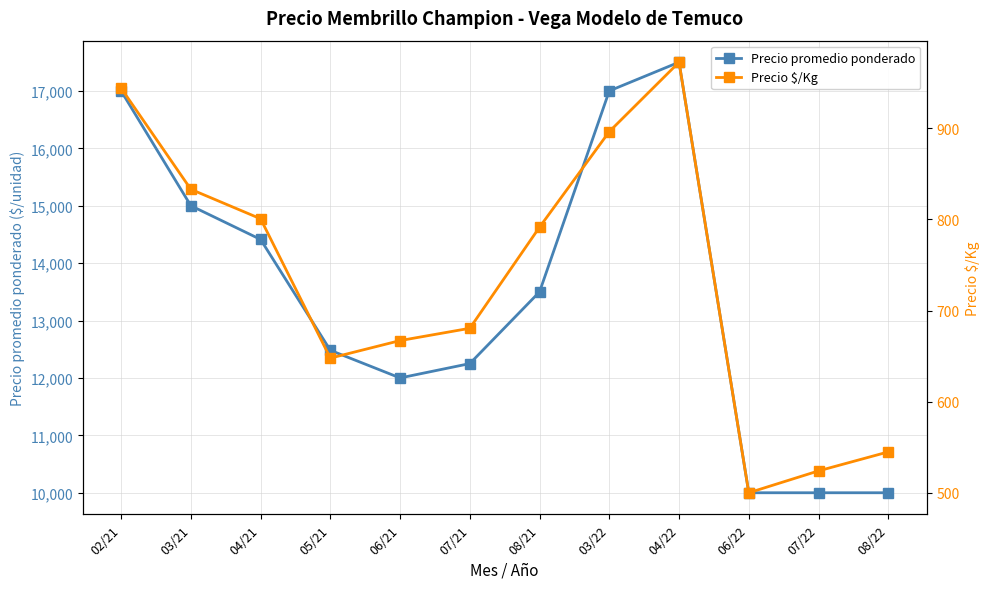

How many categories are shown in the chart?

12